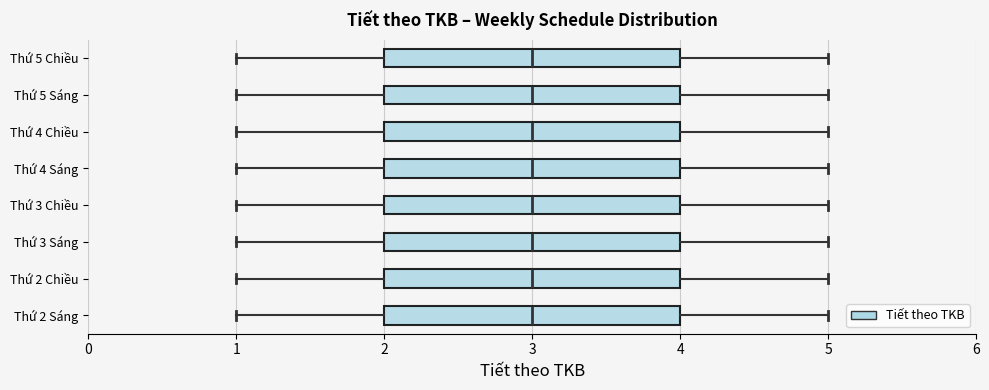

Reading bottom to top, read every box against the x-axis: the position of its median line, the range the box covers, and the ends of its whiskers. The values are not printed on the chart, so give them approximately, as read against the axis.

Thứ 2 Sáng: median 3, box 2 to 4, whiskers 1 to 5
Thứ 2 Chiều: median 3, box 2 to 4, whiskers 1 to 5
Thứ 3 Sáng: median 3, box 2 to 4, whiskers 1 to 5
Thứ 3 Chiều: median 3, box 2 to 4, whiskers 1 to 5
Thứ 4 Sáng: median 3, box 2 to 4, whiskers 1 to 5
Thứ 4 Chiều: median 3, box 2 to 4, whiskers 1 to 5
Thứ 5 Sáng: median 3, box 2 to 4, whiskers 1 to 5
Thứ 5 Chiều: median 3, box 2 to 4, whiskers 1 to 5